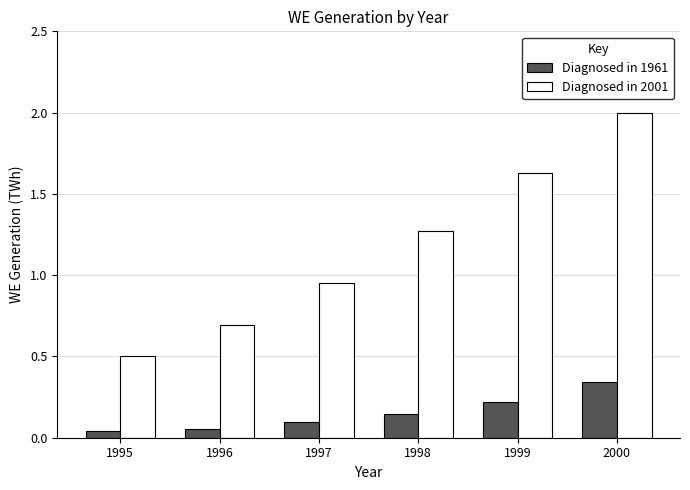

What is the difference between the second highest and minimum values in the Diagnosed in 2001 series?

1.1